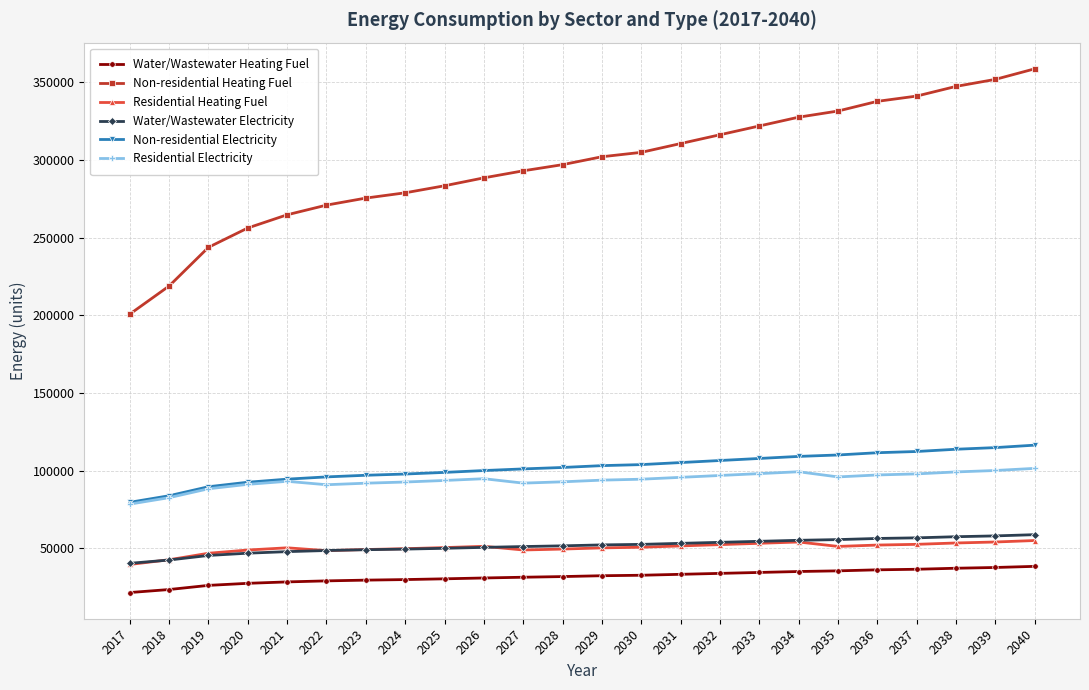

How many values in the Residential Electricity series exceed 94498?

12